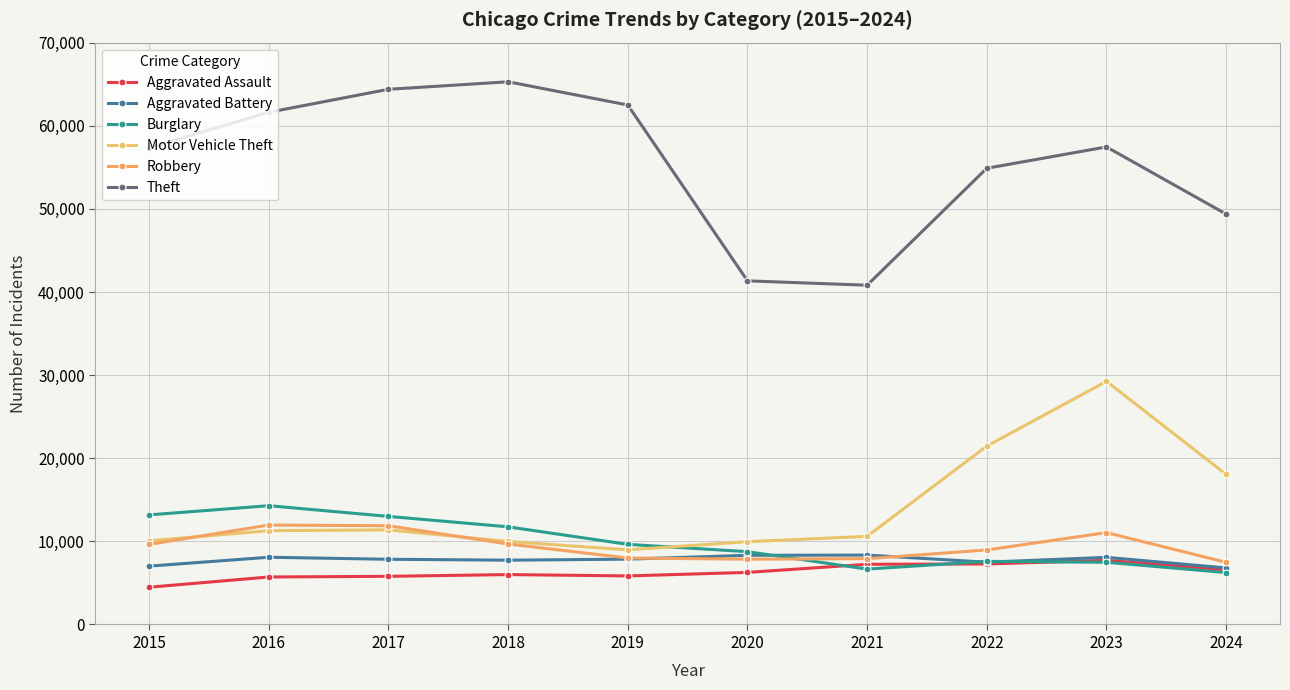

How many lines are shown in the chart?

6